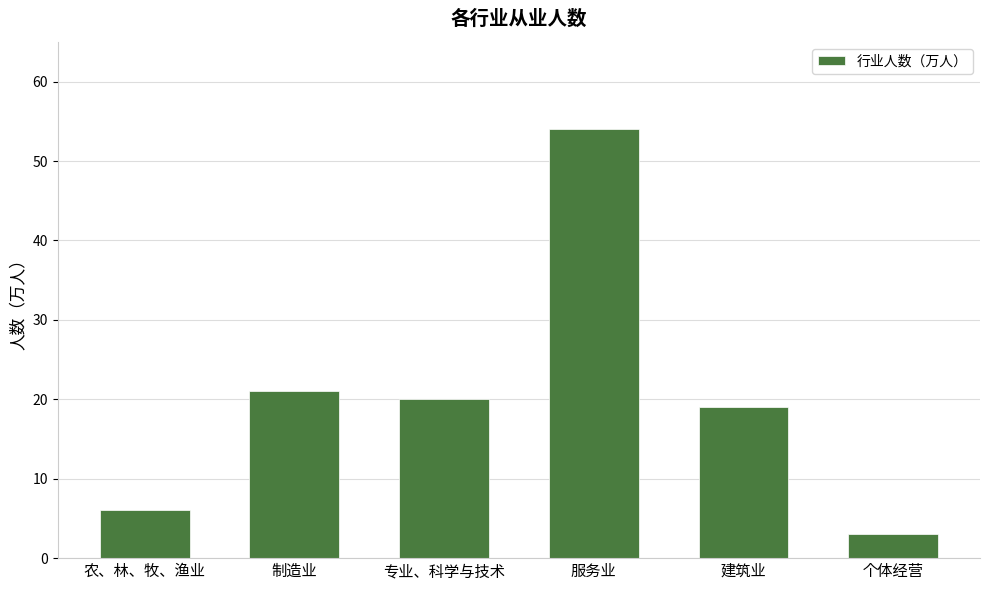

What is the minimum value shown in the chart?

3